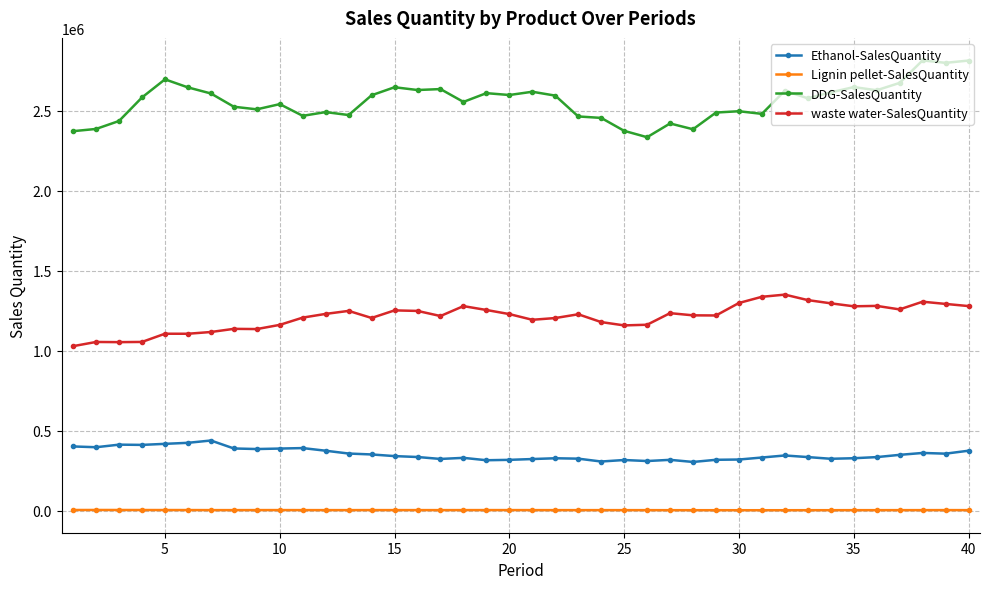

How many distinct data groups are displayed?

4